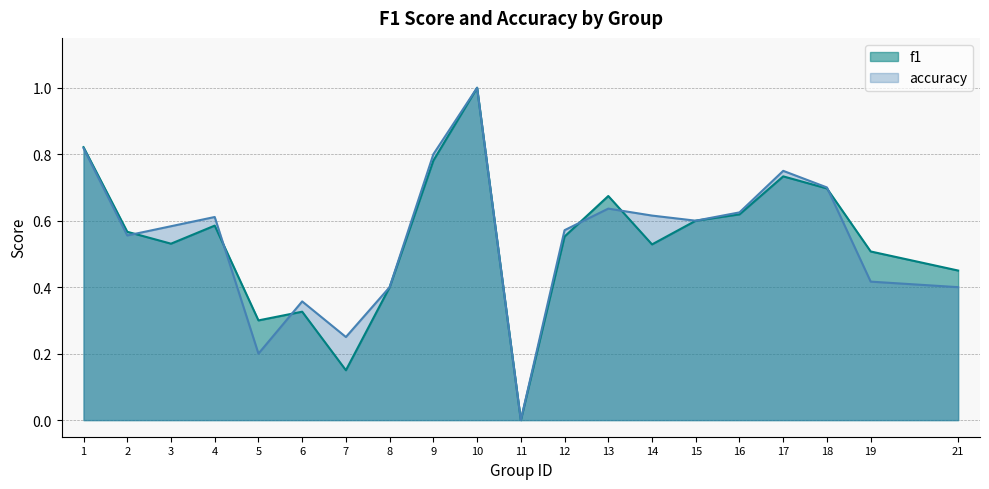

Which series has the largest total across all categories?

accuracy